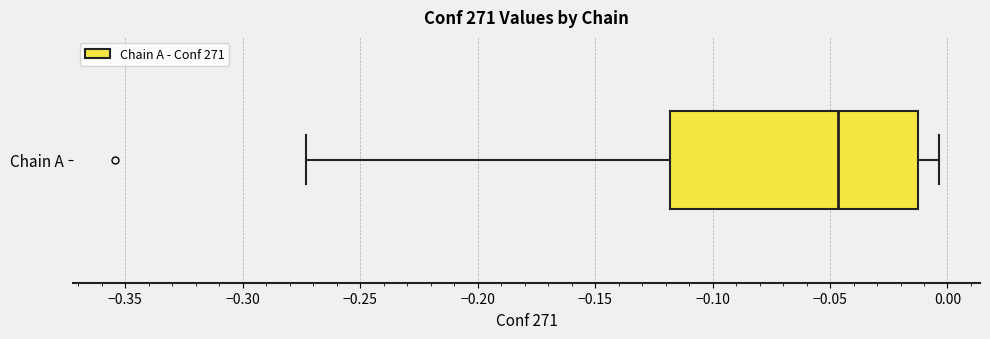

Where does the right whisker of the box for Chain A end on the x-axis? The values are not printed on the chart, so give them approximately, as read against the axis.

-0.005